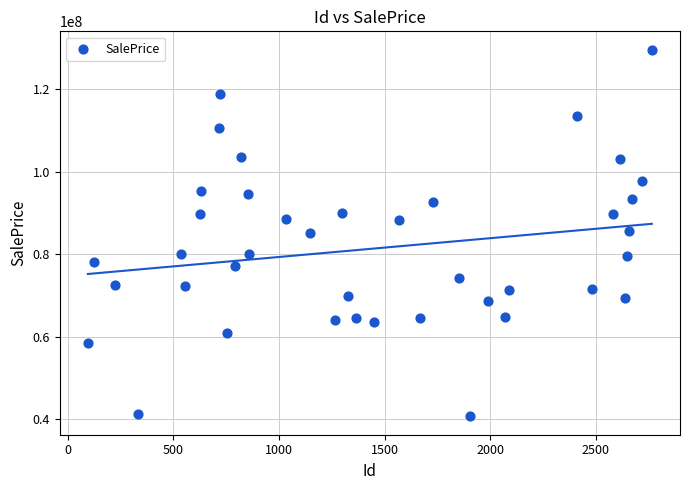

What is the range of Y values (max minus min)?

88865907.2